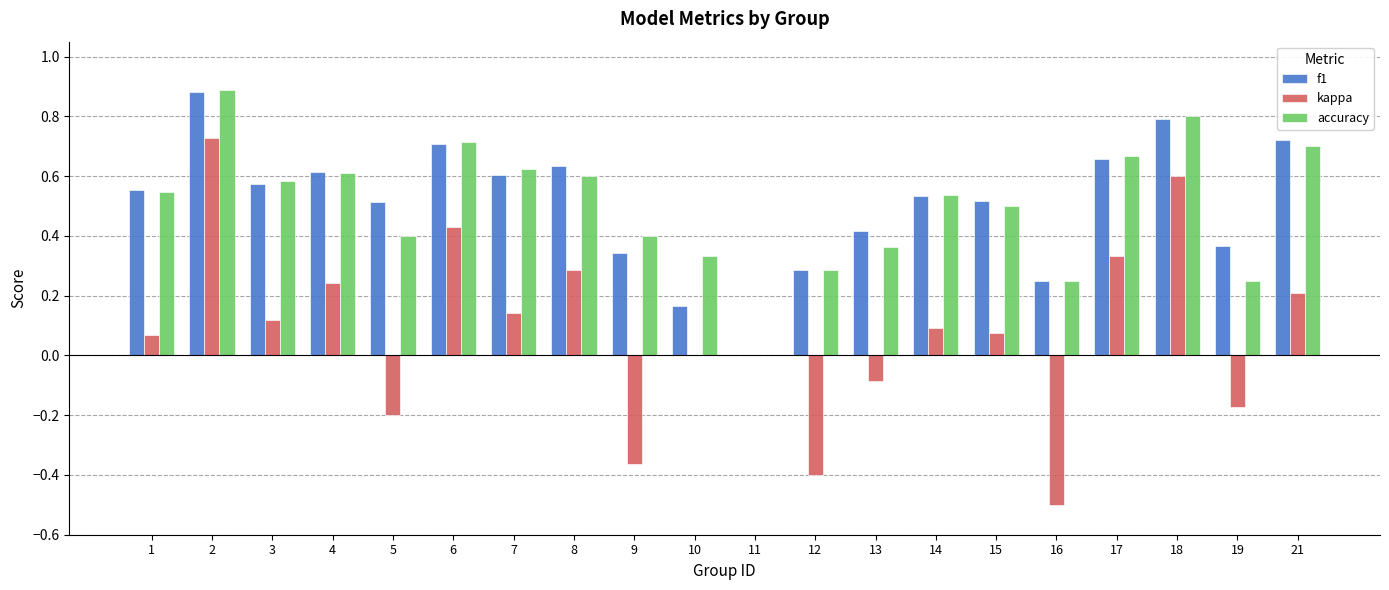

How many groups of bars are there?

20